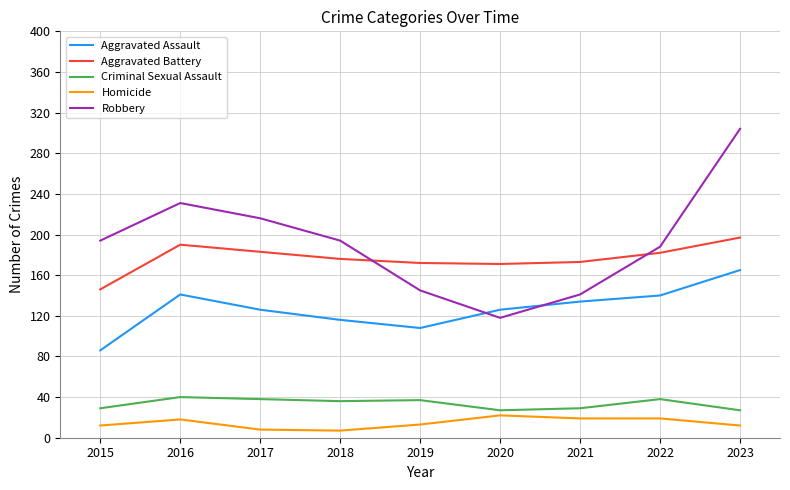

Which series has the largest total across all categories?

Robbery